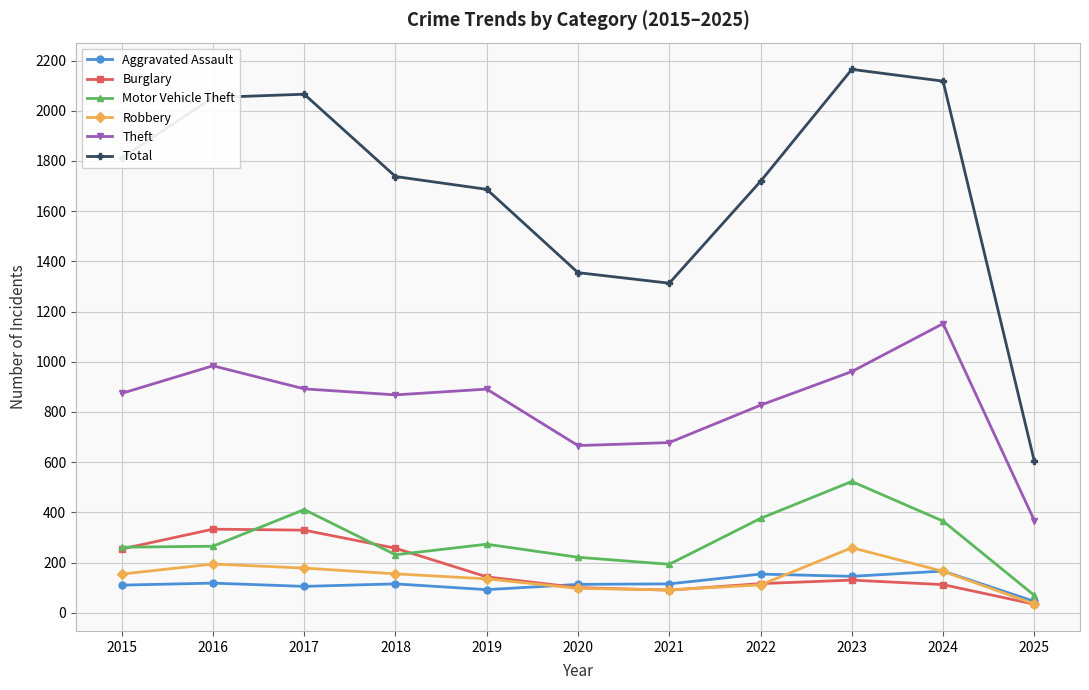

True or false: Theft and Robbery intersect in this chart.

False